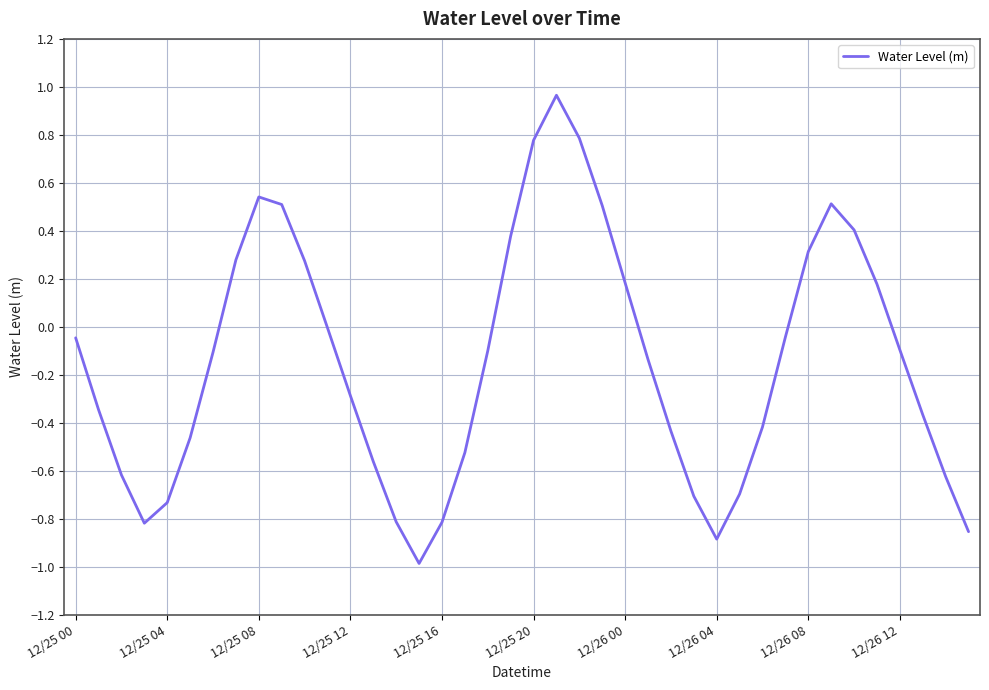

How many lines are shown in the chart?

1